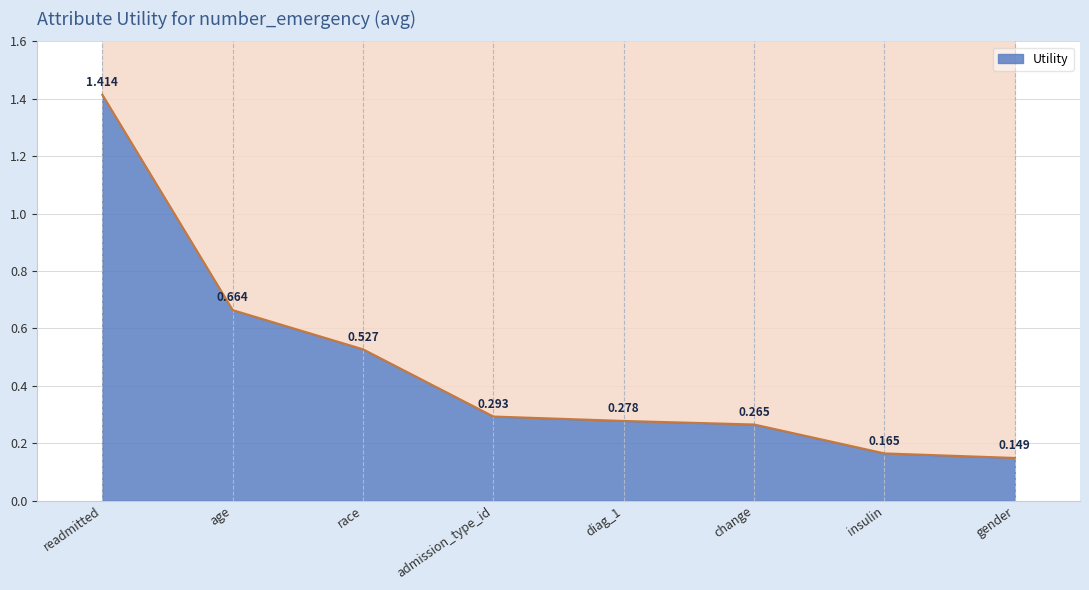

Between change and insulin, which is larger?

change